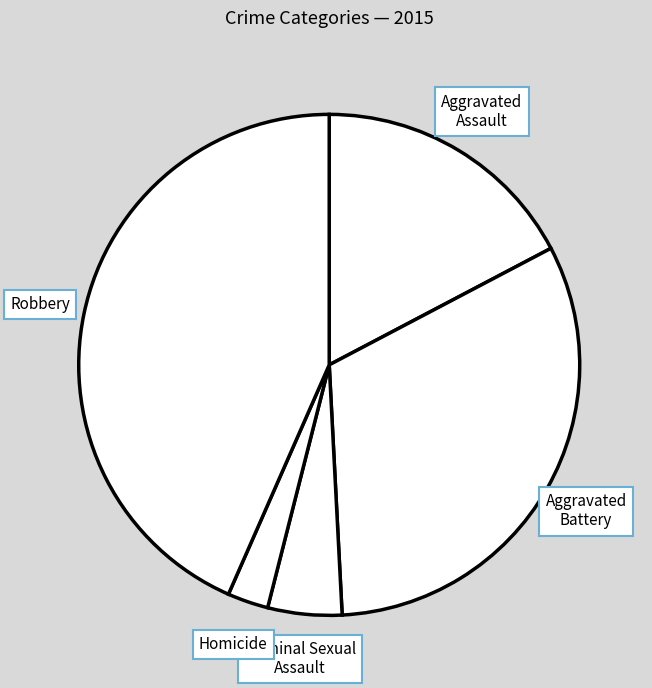

Combined, do Criminal Sexual Assault and Aggravated Assault account for over 50%?

No